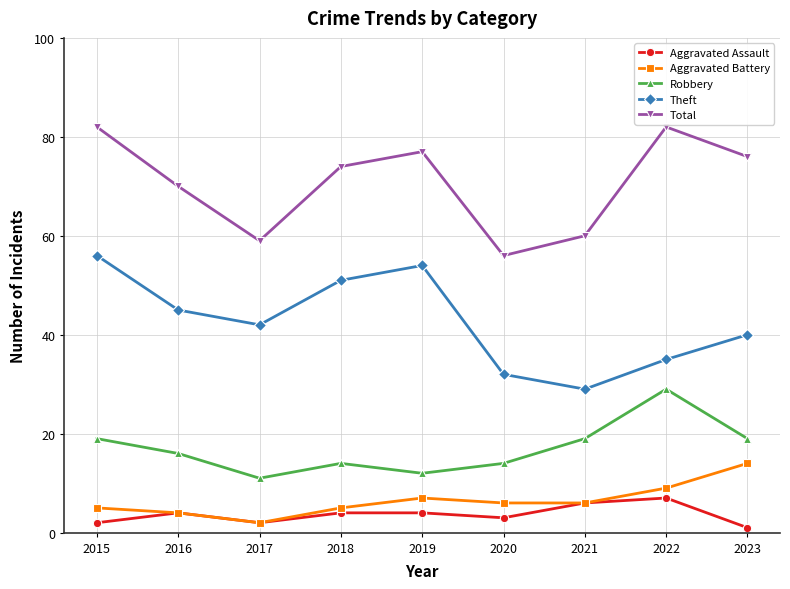

How many data points does each series have?

9